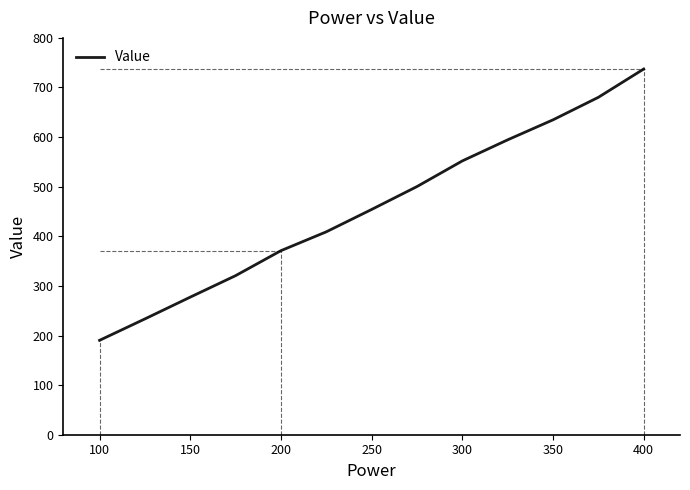

What is the difference between the maximum and minimum values?

547.0